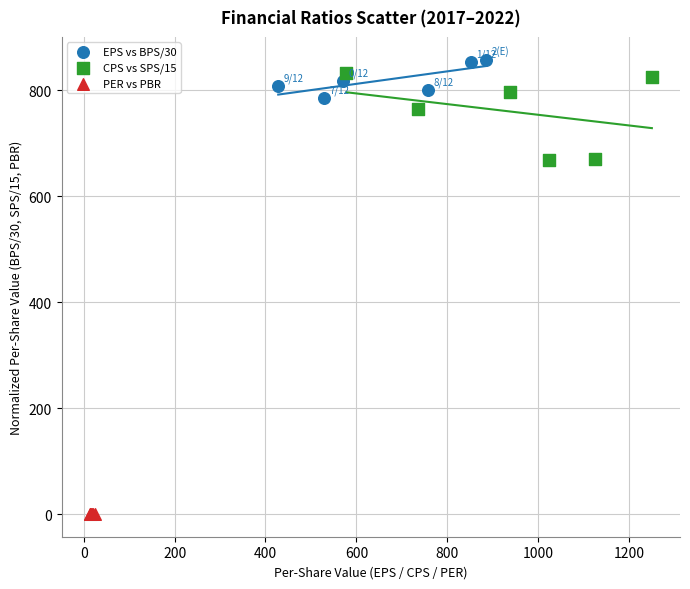

Which series contains the lowest Y value?

PER vs PBR